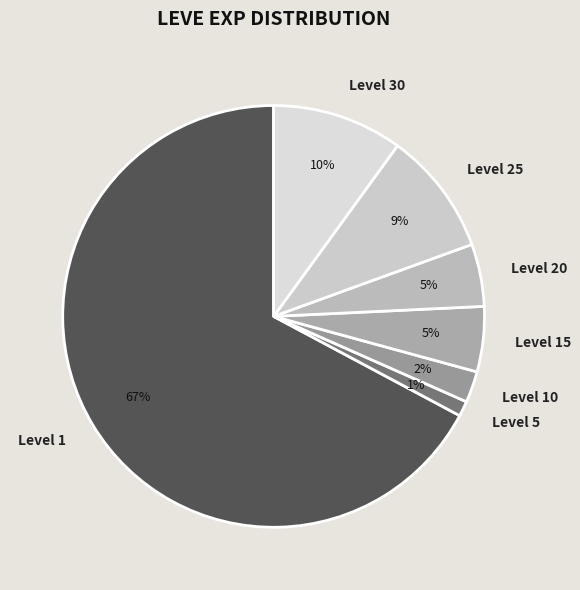

Which has a higher value, Level 25 or Level 10?

Level 25